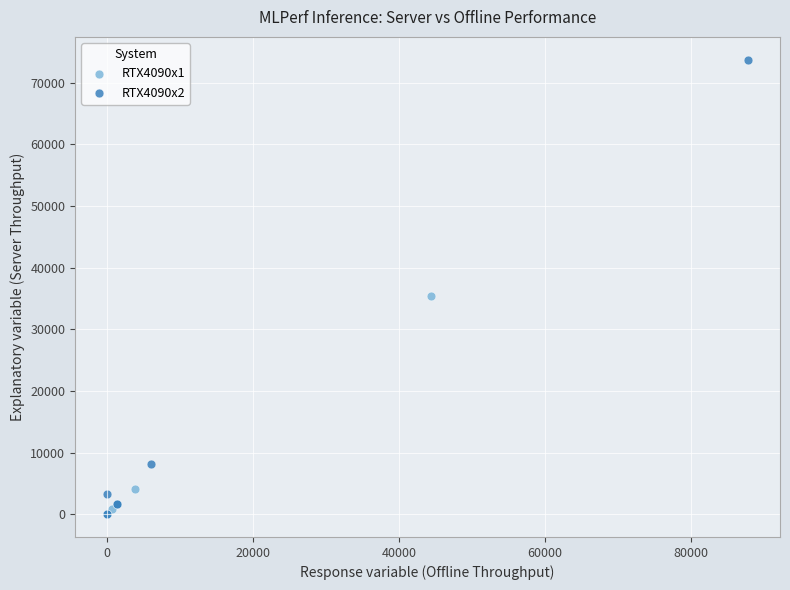

Which series has the largest Y range (max minus min)?

RTX4090x2